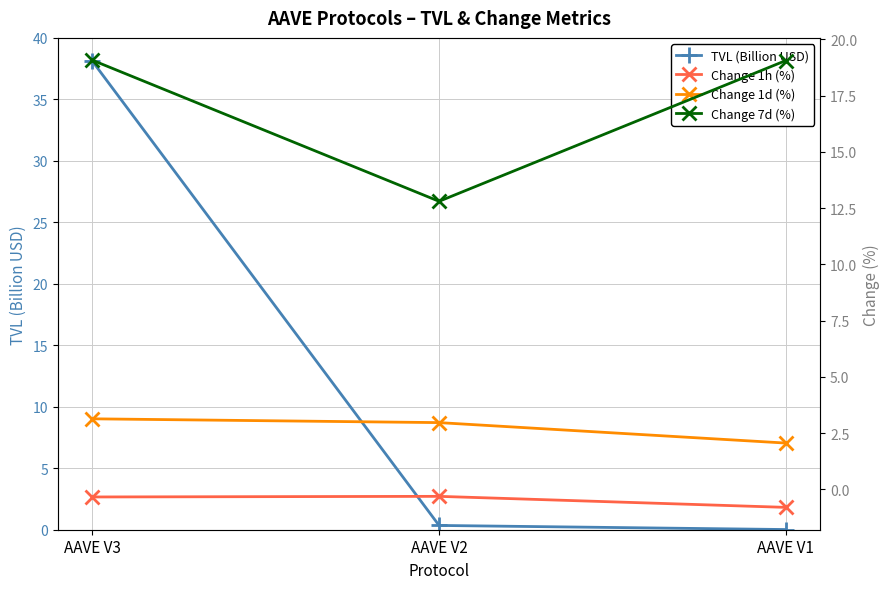

Is the value of Change 7d (%) at AAVE V2 greater than the value of Change 1d (%) at AAVE V2?

Yes